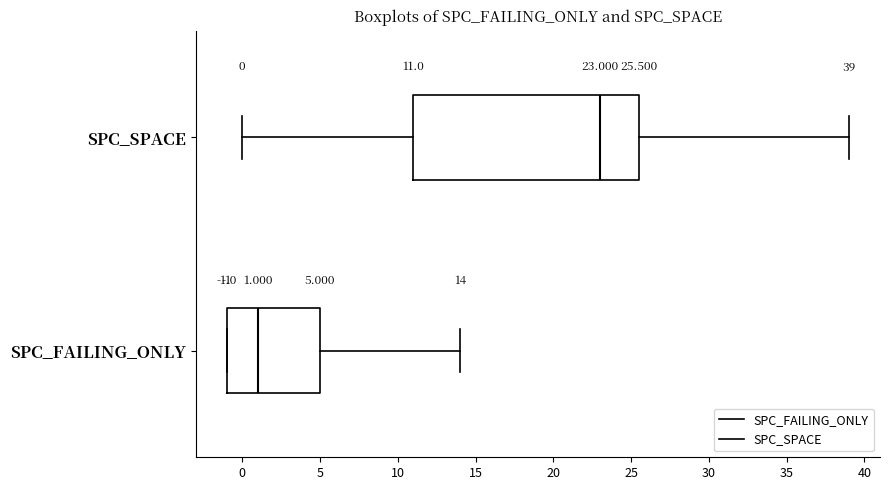

Which box's median line is the furthest to the left?

SPC_FAILING_ONLY